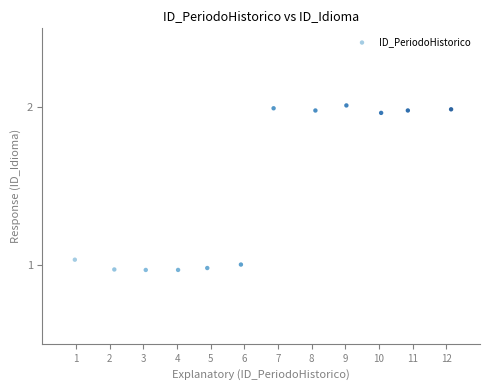

What is the average Y value?

1.5